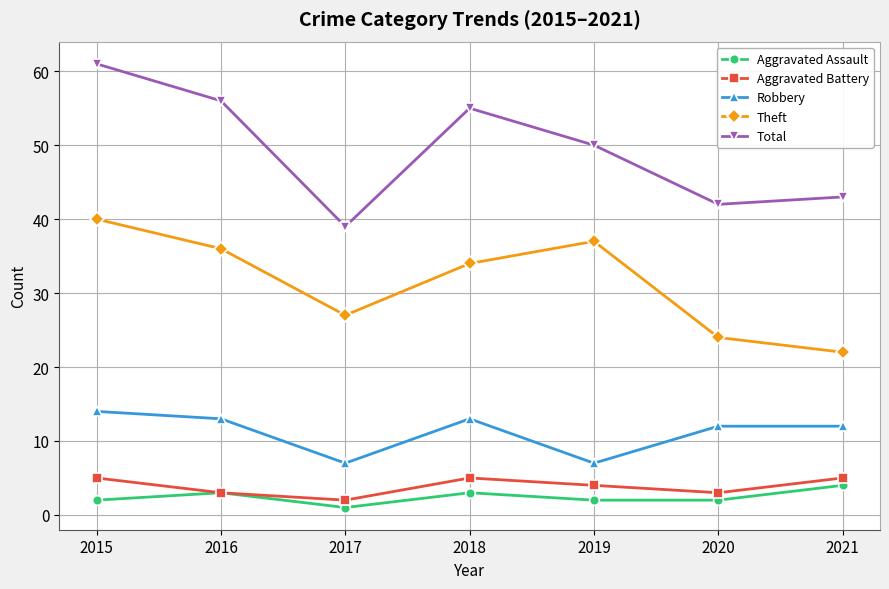

Which series has the largest range (max minus min)?

Total